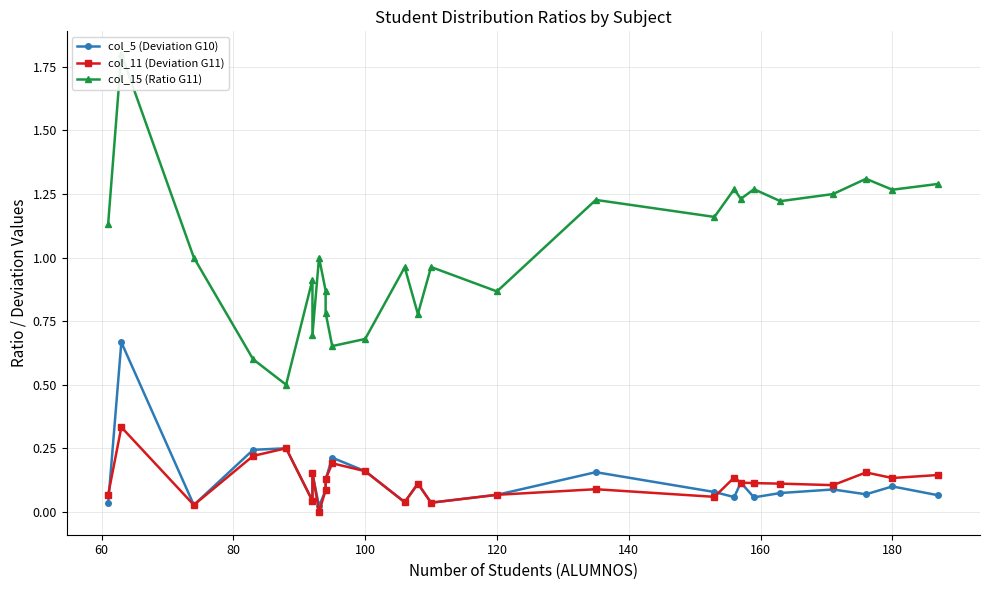

In col_5 (Deviation G10), how many points are higher than both neighbors (excluding endpoints)?

9